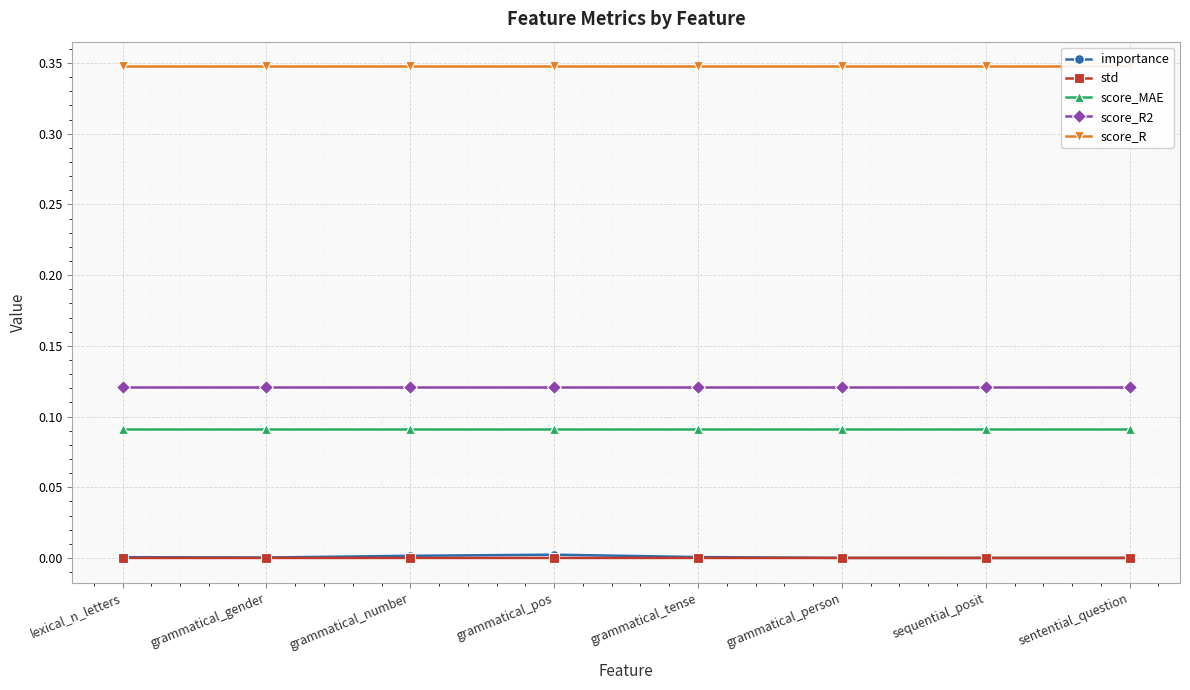

Which series changed the most between grammatical_number and grammatical_pos?

importance